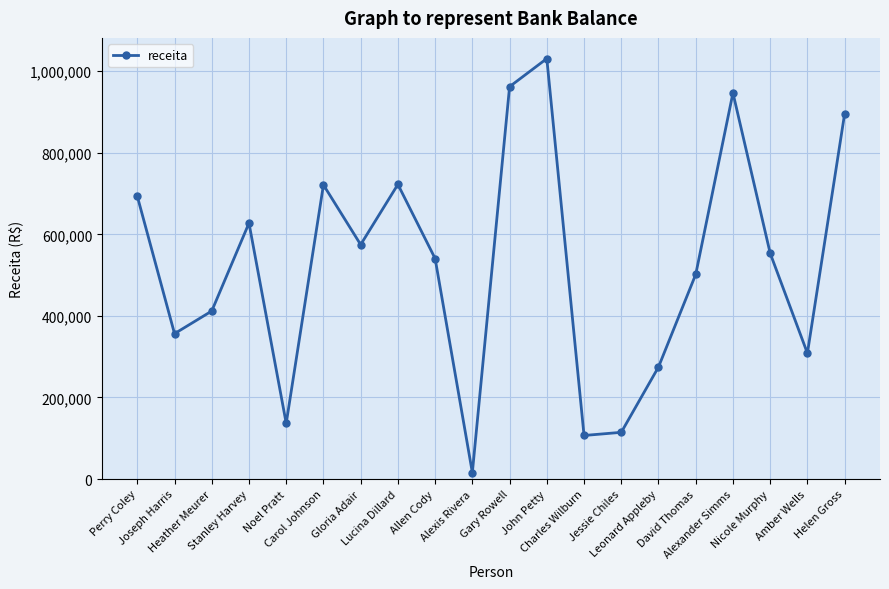

What is the smallest value displayed?

15627.4